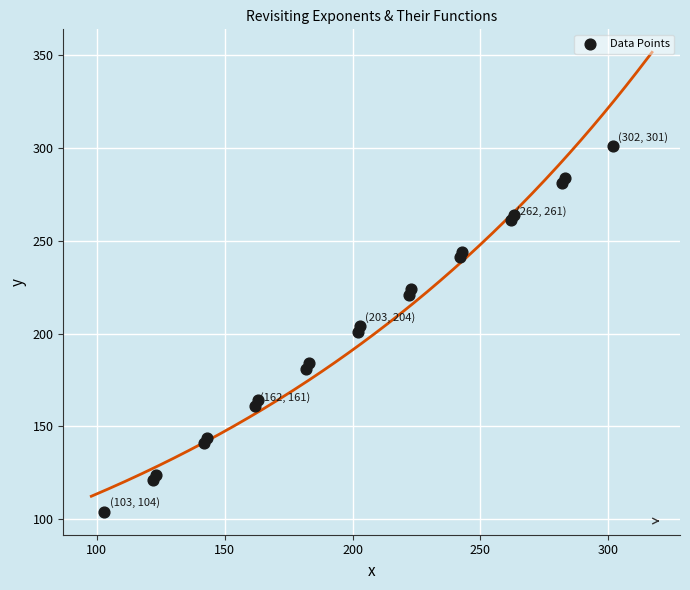

What is the range of X values (max minus min)?

199.0